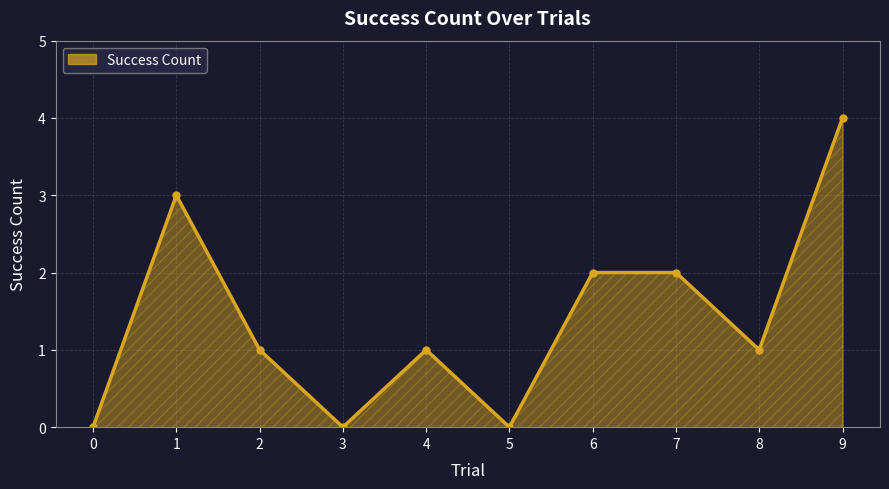

What is the change in value from 7 to 9?

+2